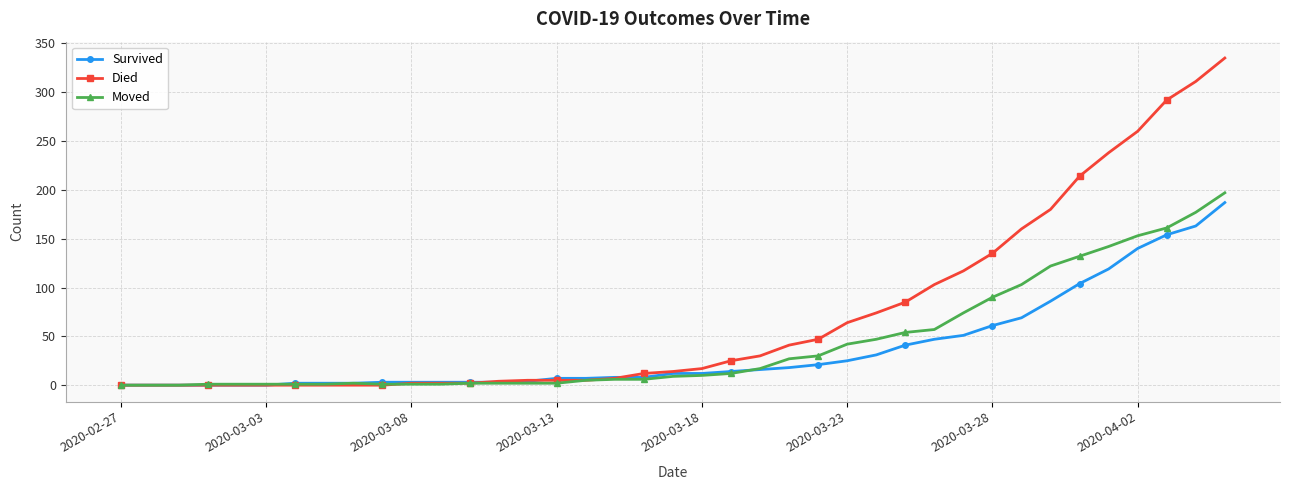

What is the greatest value displayed?

335